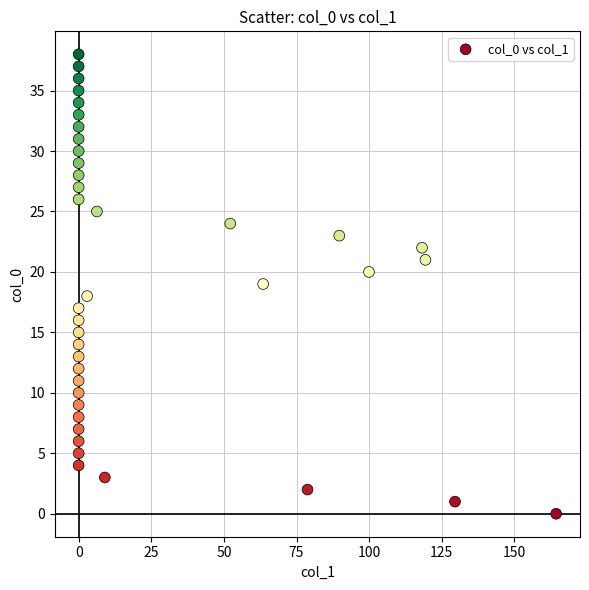

What is the range of Y values (max minus min)?

38